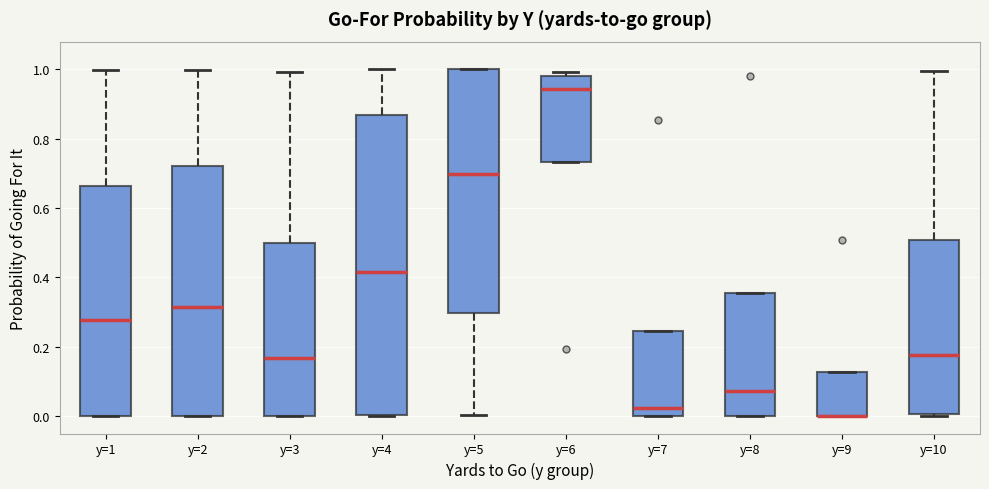

Reading left to right, read every box against the y-axis: the position of its median line, the range the box covers, and the ends of its whiskers. The values are not printed on the chart, so give them approximately, as read against the axis.

y=1: median 0.28, box 0.00 to 0.66, whiskers 0.00 to 1.00
y=2: median 0.32, box 0.00 to 0.72, whiskers 0.00 to 1.00
y=3: median 0.16, box 0.00 to 0.50, whiskers 0.00 to 1.00
y=4: median 0.42, box 0.00 to 0.86, whiskers 0.00 to 1.00
y=5: median 0.70, box 0.30 to 1.00, whiskers 0.00 to 1.00
y=6: median 0.94, box 0.74 to 0.98, whiskers 0.74 to 1.00
y=7: median 0.02, box 0.00 to 0.24, whiskers 0.00 to 0.24
y=8: median 0.08, box 0.00 to 0.36, whiskers 0.00 to 0.36
y=9: median 0.00 (drawn on the box's lower edge), box 0.00 to 0.12, whiskers 0.00 to 0.12
y=10: median 0.18, box 0.00 to 0.50, whiskers 0.00 (just below the box's lower edge) to 1.00